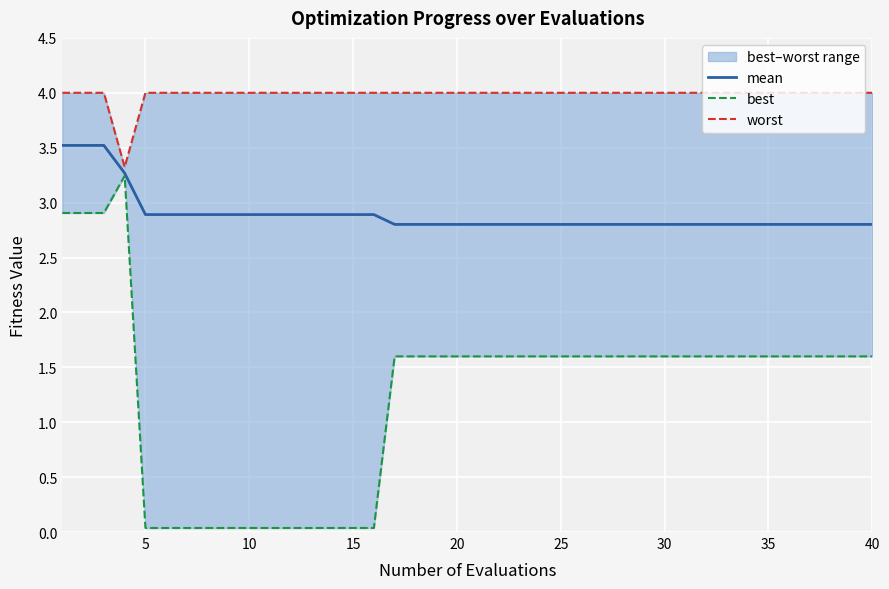

What is the minimum value for mean?

2.8